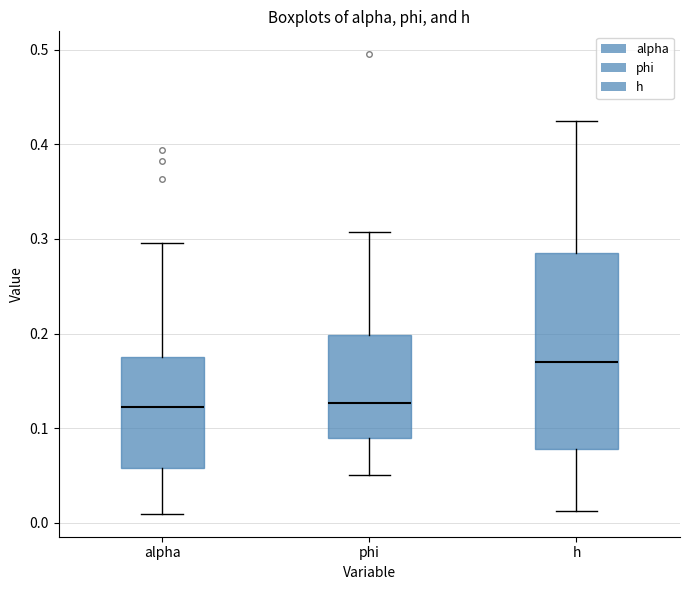

Where does the median line of the box for phi sit on the y-axis? The values are not printed on the chart, so give them approximately, as read against the axis.

0.13